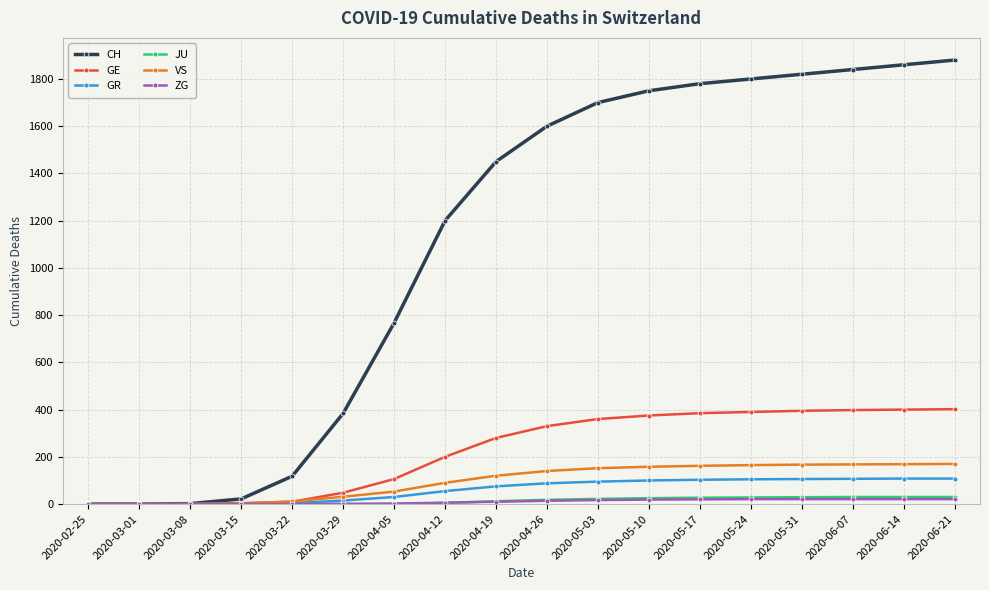

The value of GE at 2020-04-26 is 330. True or false?

True